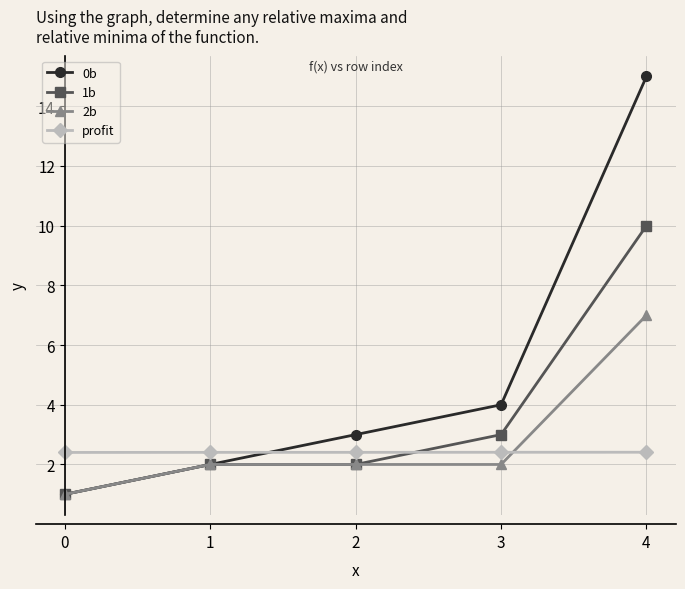

List the series in order of their overall mean, highest first.

0b, 1b, 2b, profit